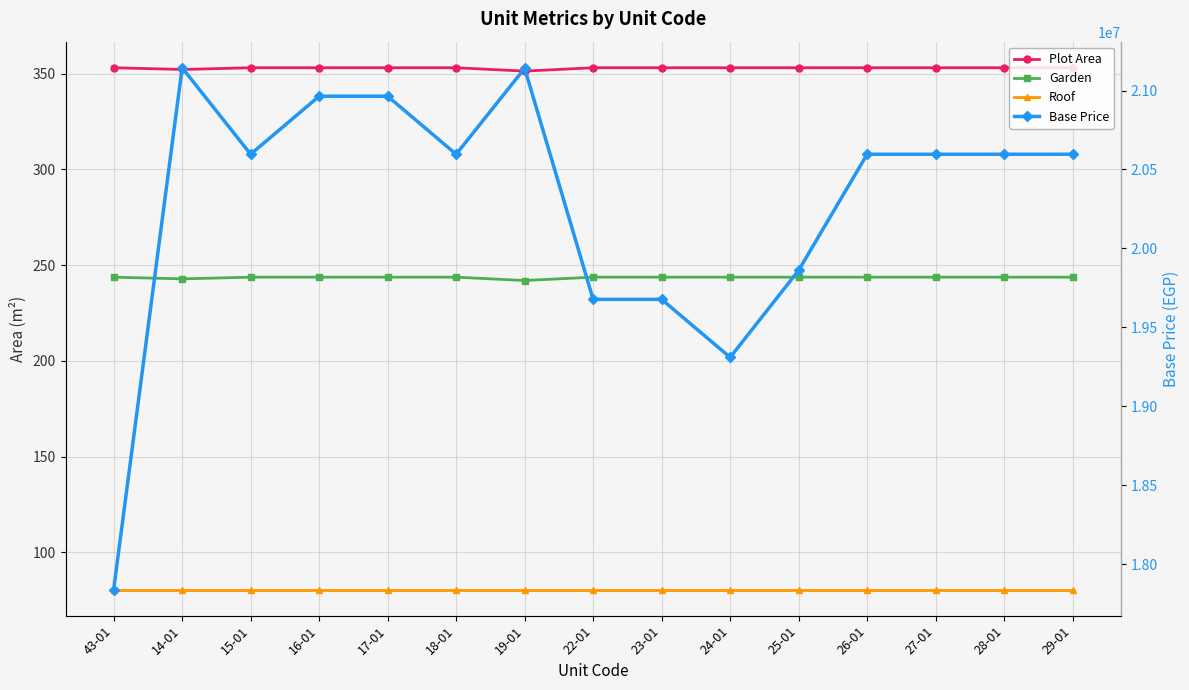

Is the value of Plot Area at 16-01 greater than the value of Garden at 19-01?

Yes